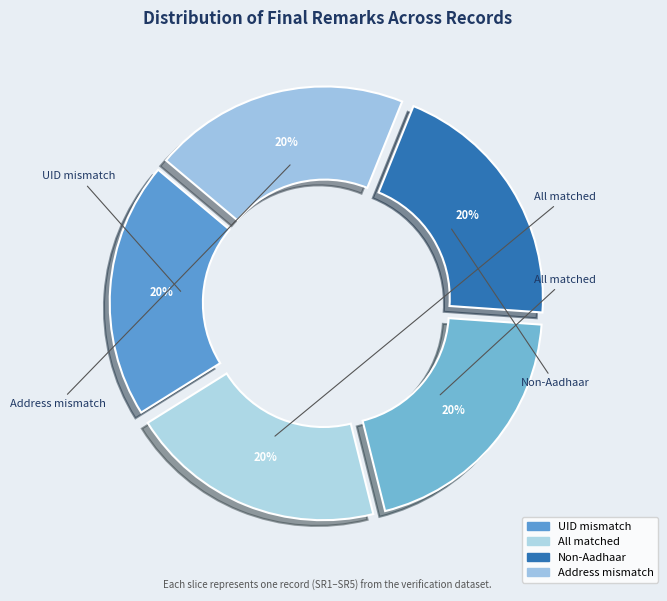

Count the number of slices in the pie.

5